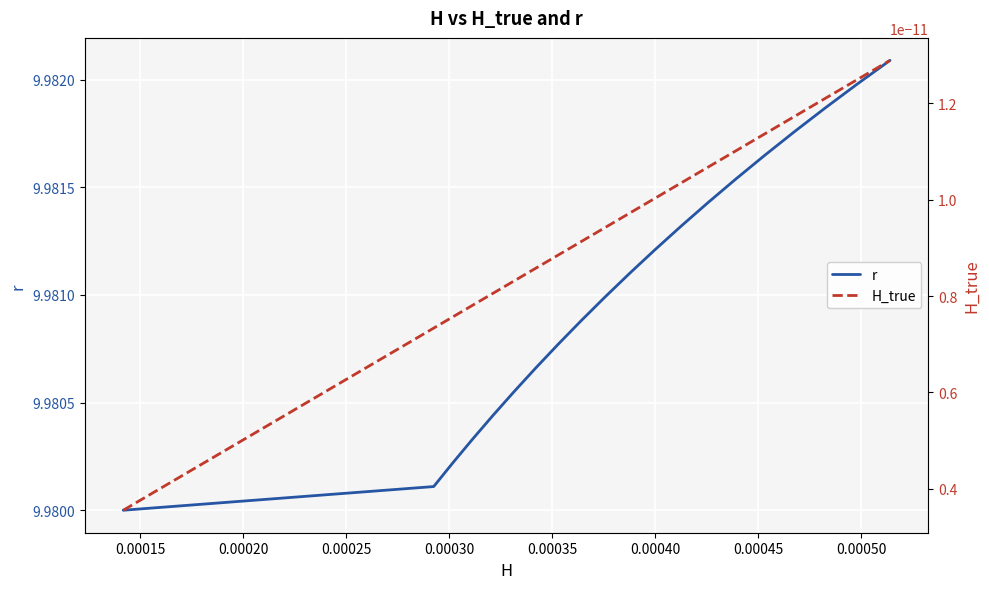

True or false: H_true and r cross at least once.

False